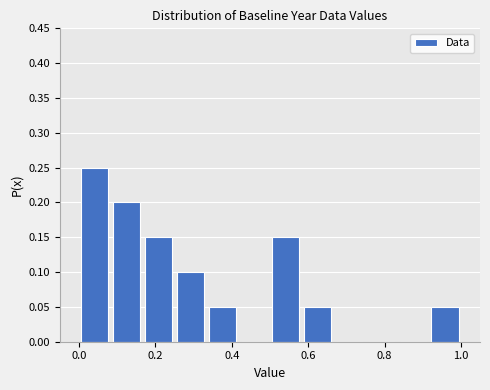

Reading left to right, transcribe this chart: for each bar, give the range it covers on the x-axis and its height. Neither the bar edges nor the heights are printed on the chart, so give them approximately, as read against the axes.

0.00 to 0.08: 0.25
0.08 to 0.16: 0.20
0.16 to 0.26: 0.15
0.26 to 0.34: 0.10
0.34 to 0.42: 0.05
0.42 to 0.50: 0
0.50 to 0.58: 0.15
0.58 to 0.66: 0.05
0.66 to 0.76: 0
0.76 to 0.84: 0
0.84 to 0.92: 0
0.92 to 1.00: 0.05